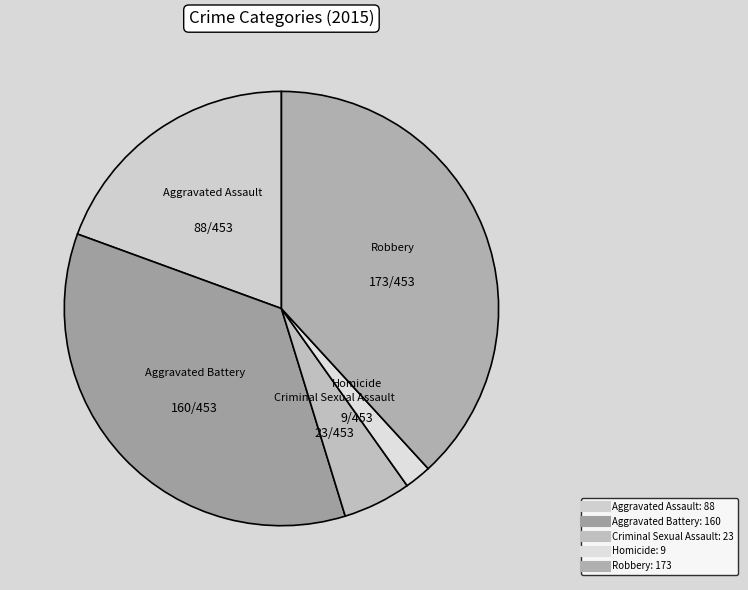

Which slice is the largest?

Robbery